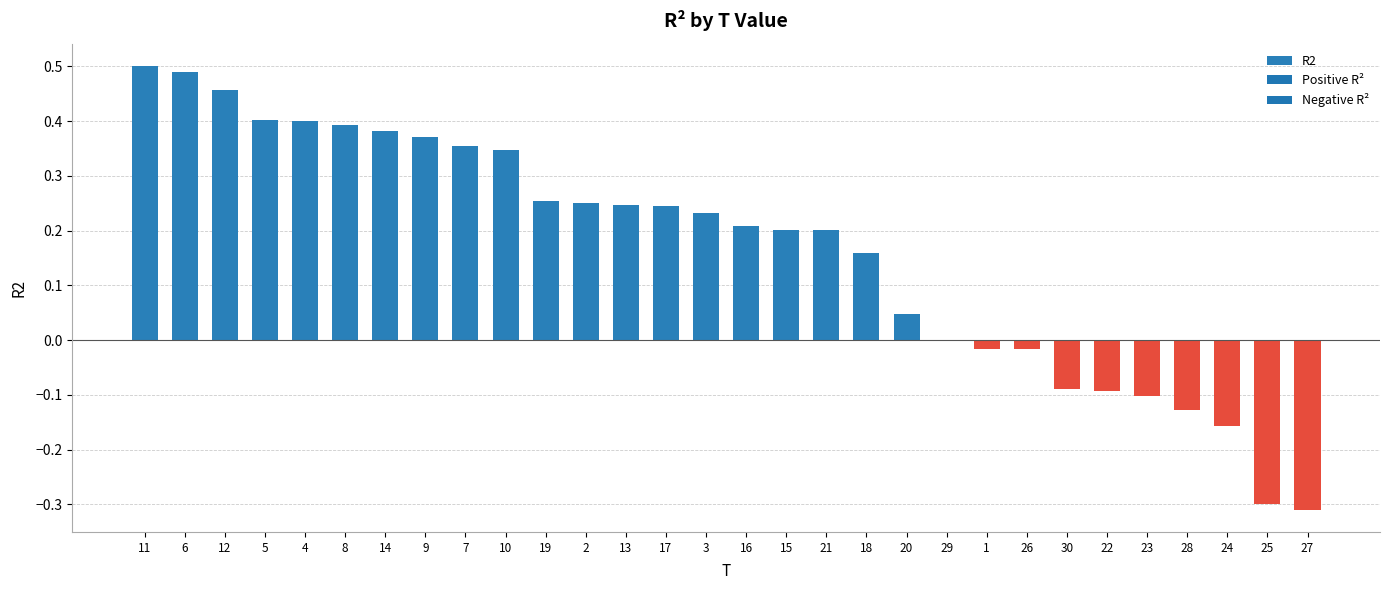

What is the sum of all values?

4.9